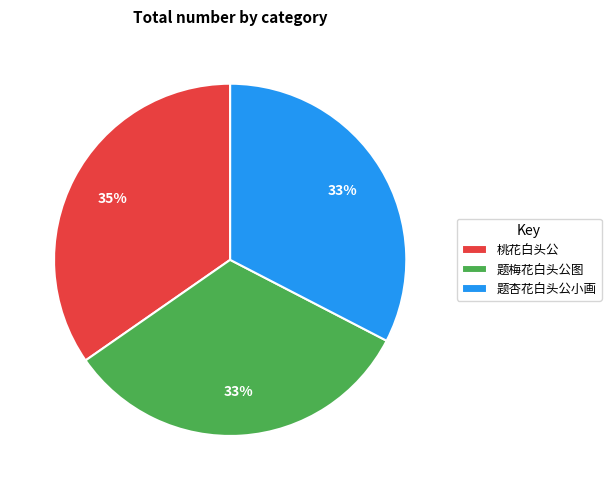

Do 题杏花白头公小画 and 题梅花白头公图 together represent more than half of the pie?

Yes